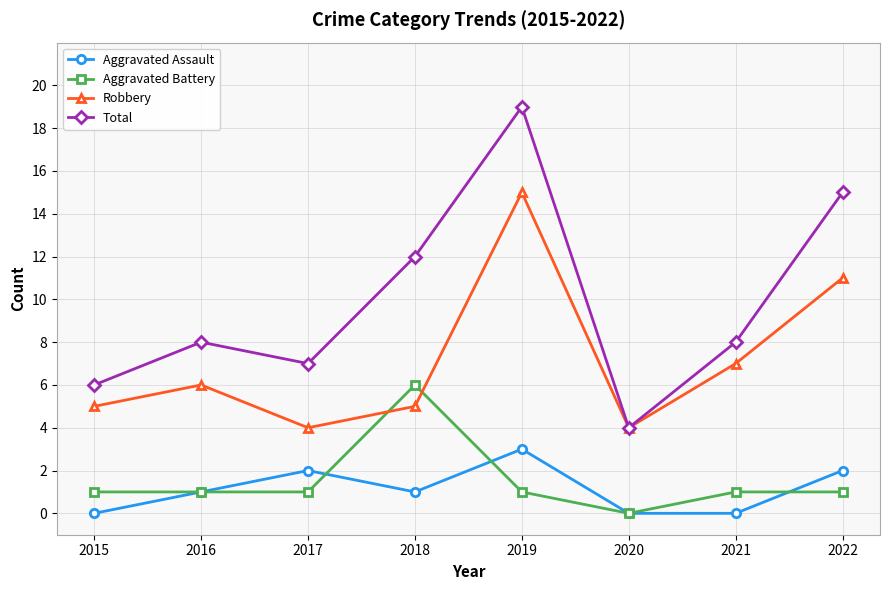

The value of Aggravated Assault at 2017 is 2. True or false?

True